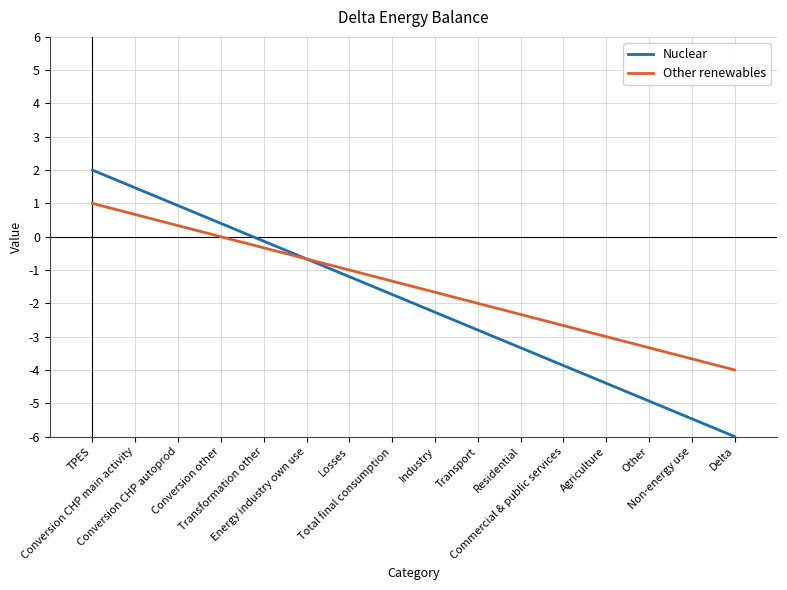

Where is Other renewables nearest to the value -1?

Losses